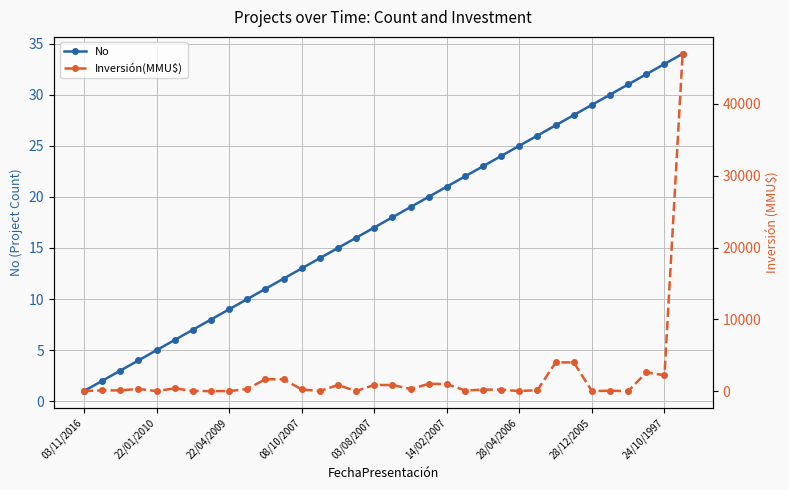

Which series has the widest spread of values?

Inversión(MMU$)